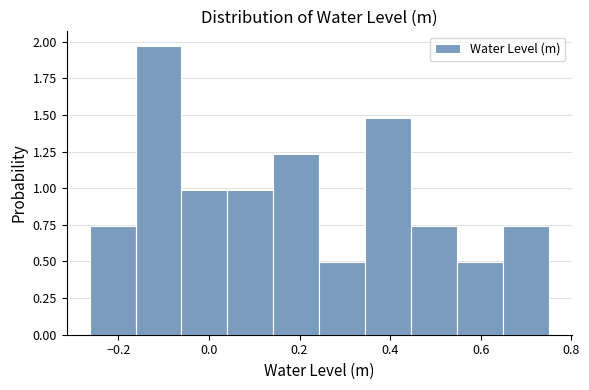

Which range on the x-axis has the tallest bar?

-0.16 to -0.06